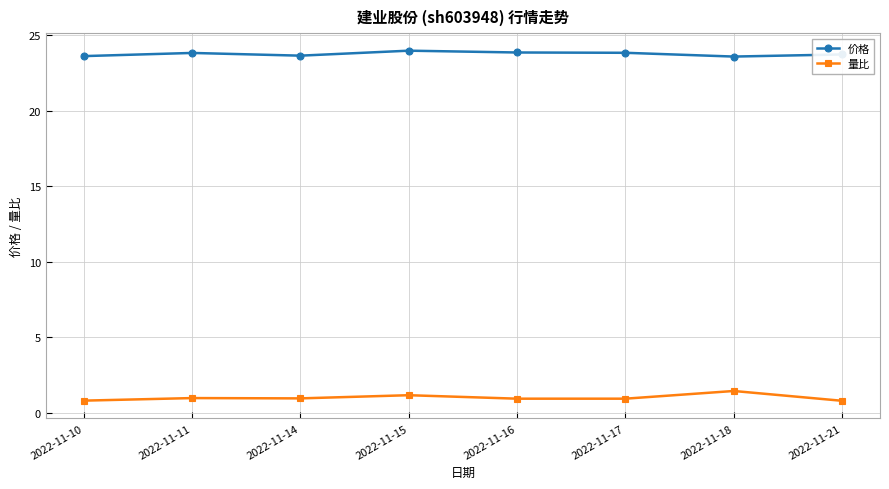

What is the value of the 价格 point at the 5th from the left?

23.9